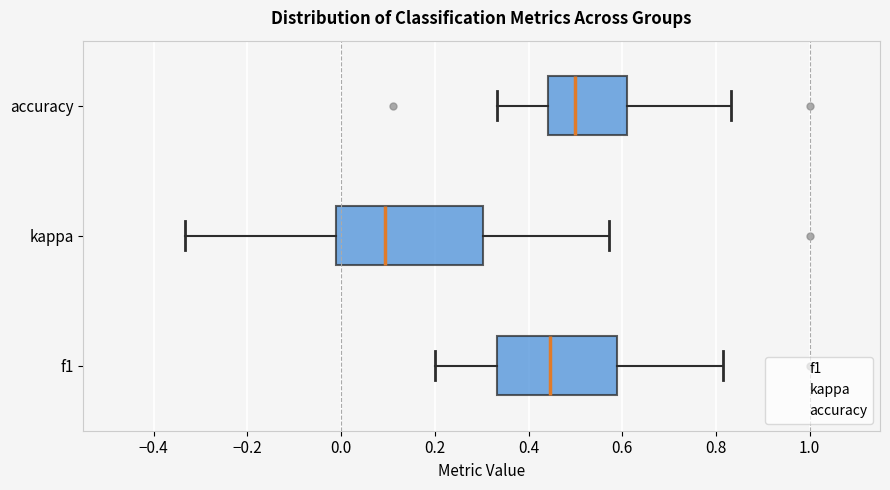

Which box has the furthest to the left median line?

kappa